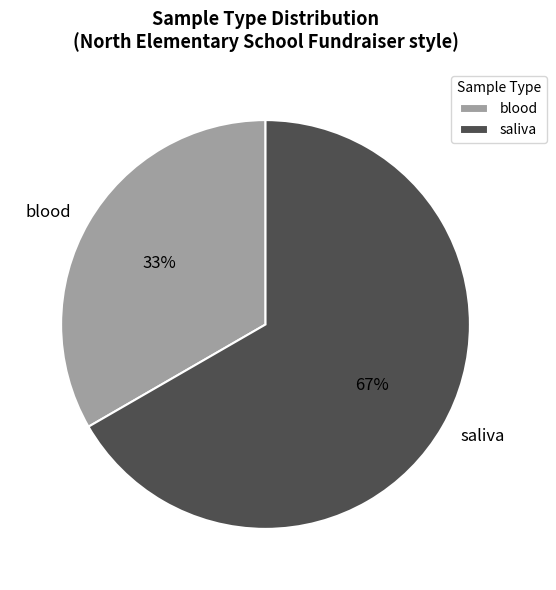

Is there a majority slice in this chart?

Yes